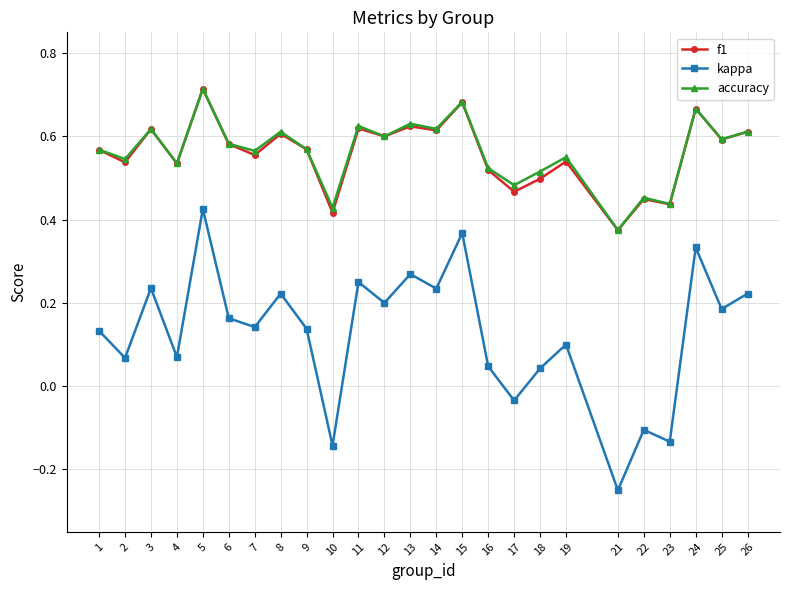

At which category does f1 reach its first local peak?

3